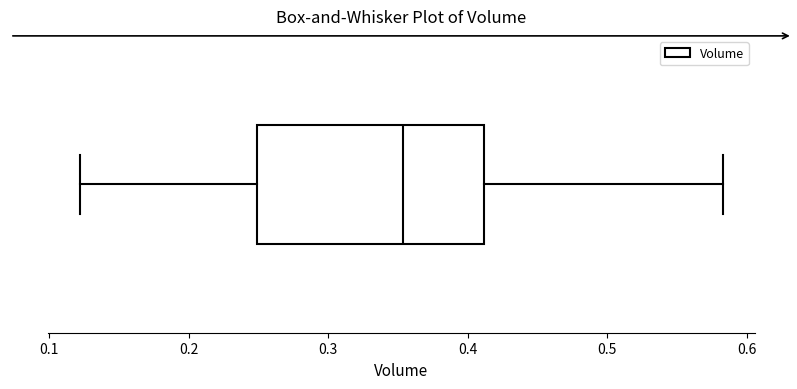

Read this box plot against the x-axis: the position of the median line, the range covered by the box, and the ends of both whiskers. The values are not printed on the chart, so give them approximately, as read against the axis.

median 0.35, box 0.25 to 0.41, whiskers 0.12 to 0.58